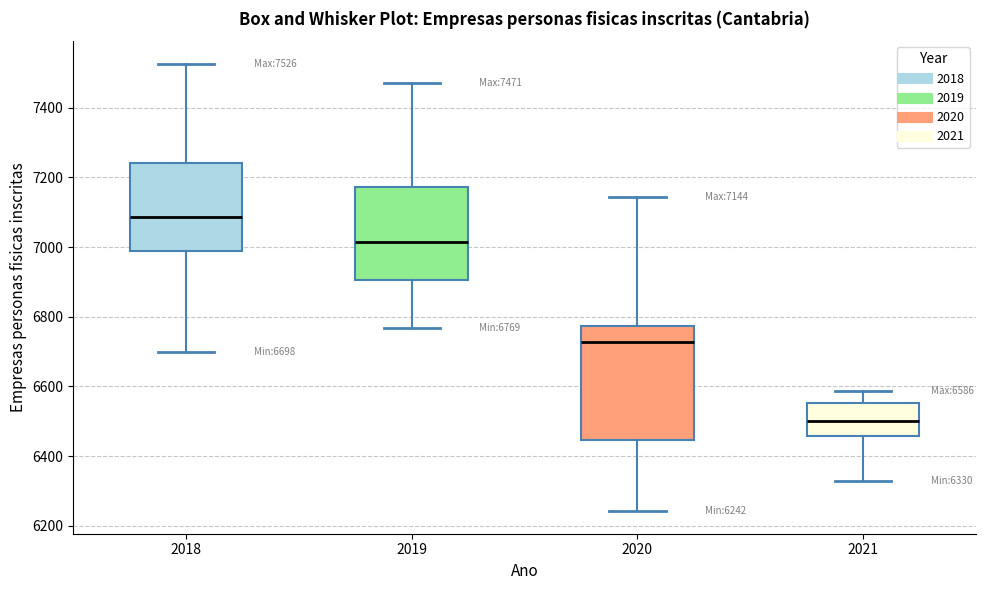

Which box has the lowest median line?

2021